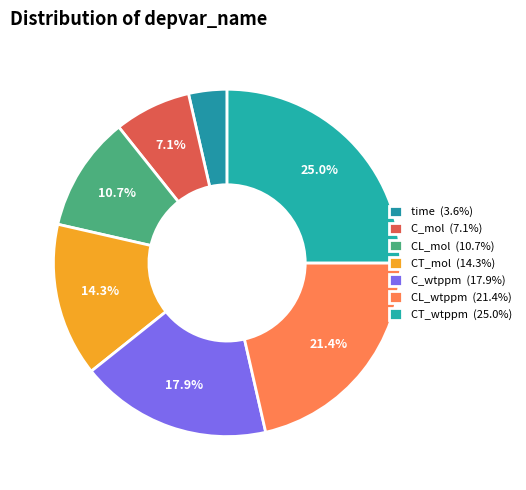

True or false: CT_mol accounts for 14% of the total.

True